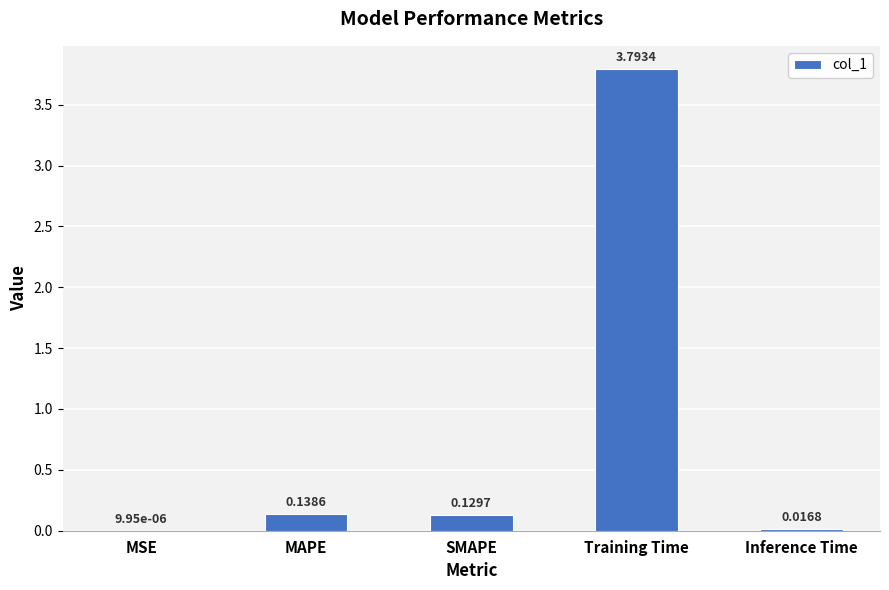

Are the bars grouped side by side (vs. stacked)?

No